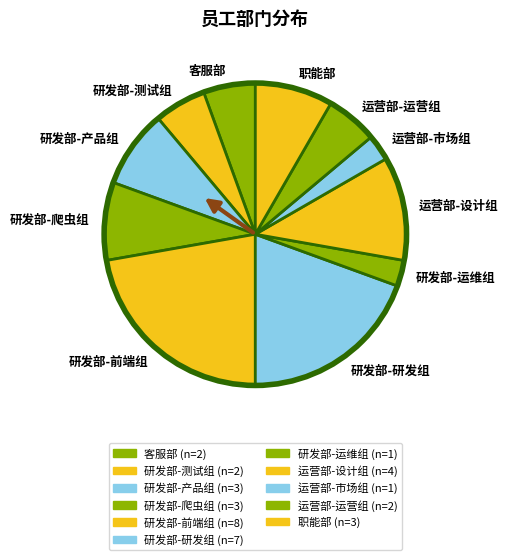

What is the ratio of the value at 职能部 to the value at 客服部?

1.5